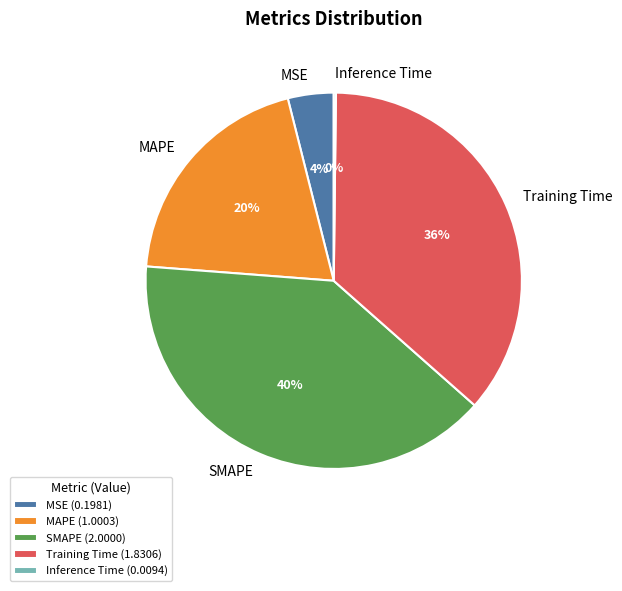

To the nearest percent, what is the average slice percentage?

20%